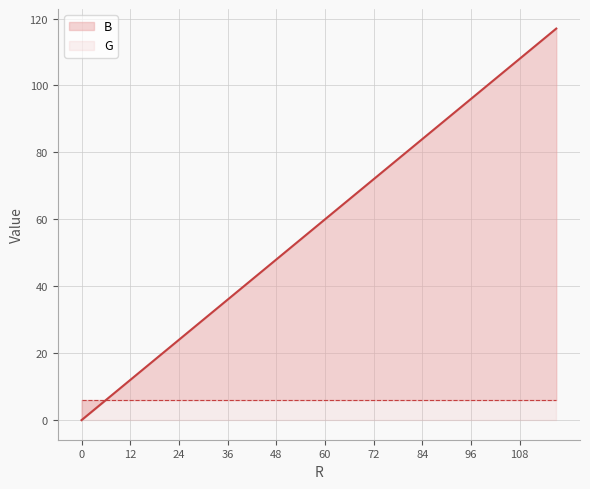

List the labels in order of value, smallest first.

0, 3, 6, 9, 12, 15, 18, 21, 24, 27, 30, 33, 36, 39, 42, 45, 48, 51, 54, 57, 60, 63, 66, 69, 72, 75, 78, 81, 84, 87, 90, 93, 96, 99, 102, 105, 108, 111, 114, 117